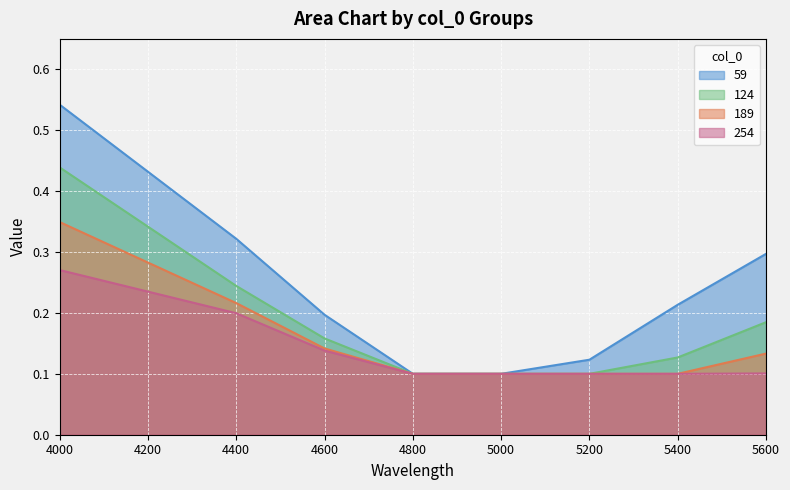

How many series are shown in this chart?

4